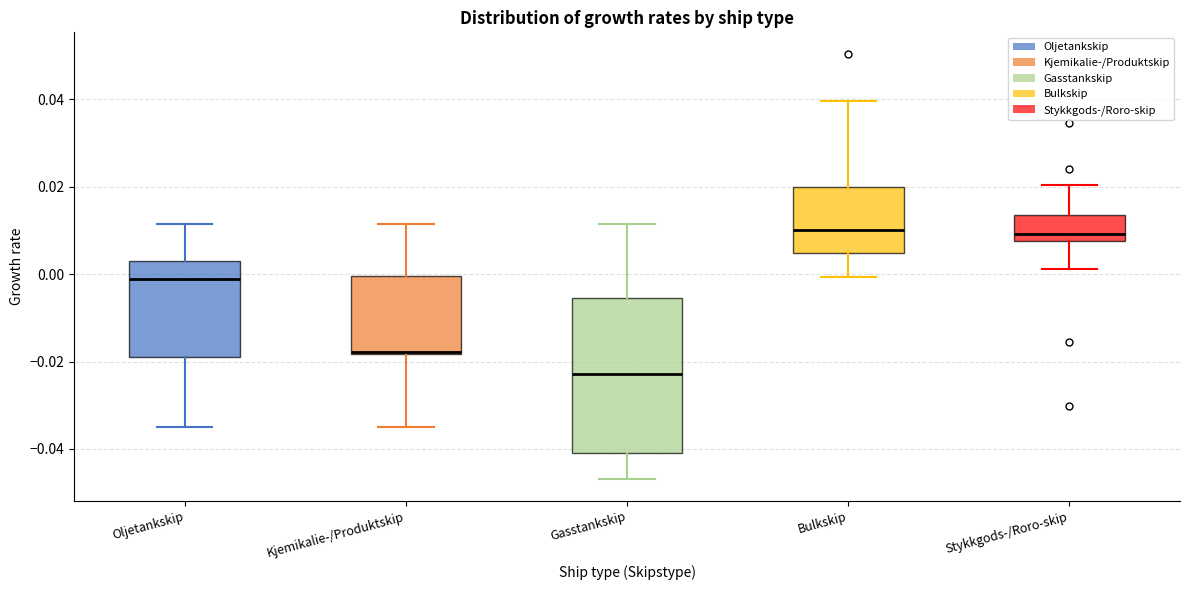

Which box's median line is the lowest?

Gasstankskip